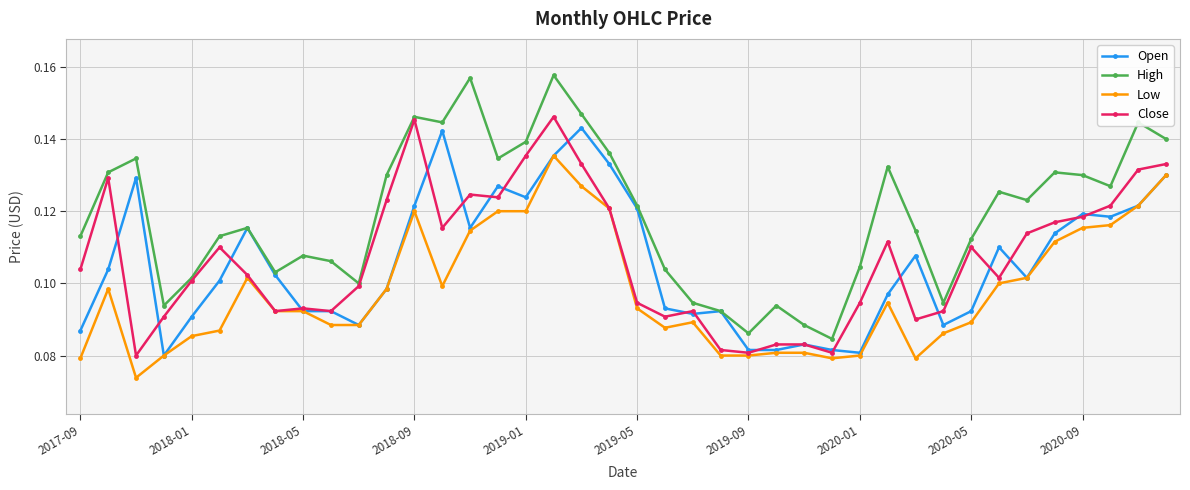

How many Close values are between 0 and 1?

40